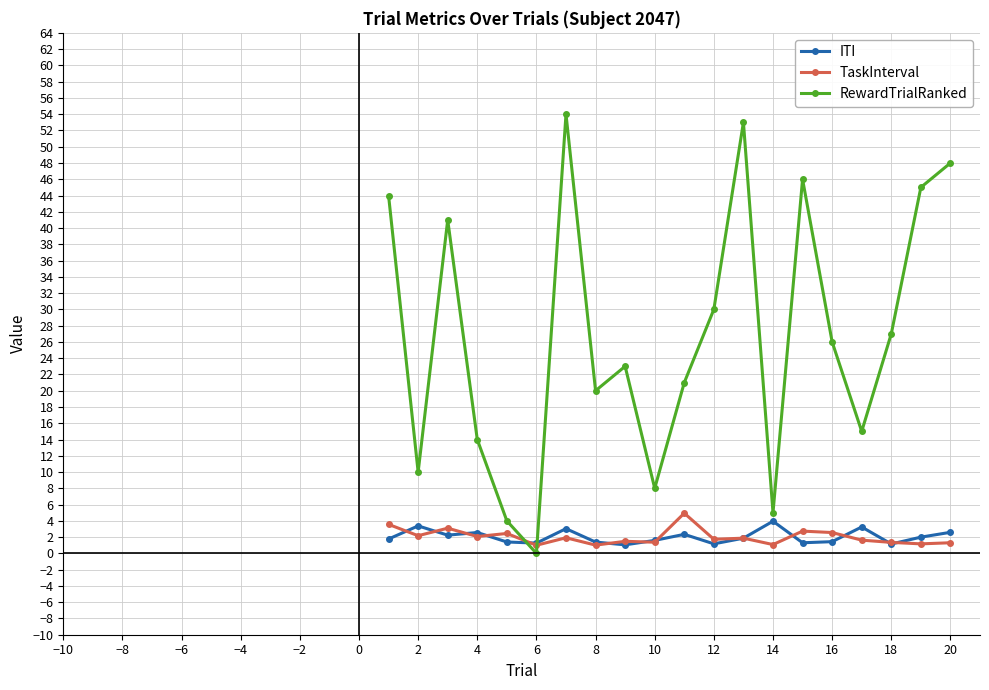

Does the chart have visible grid lines?

Yes